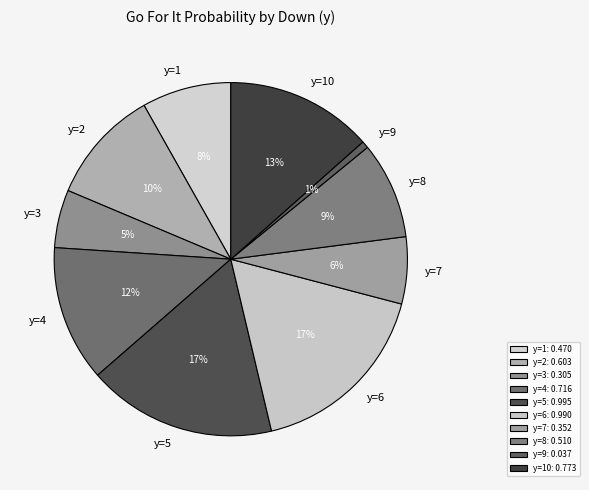

Between y=7 and y=10, which is larger?

y=10